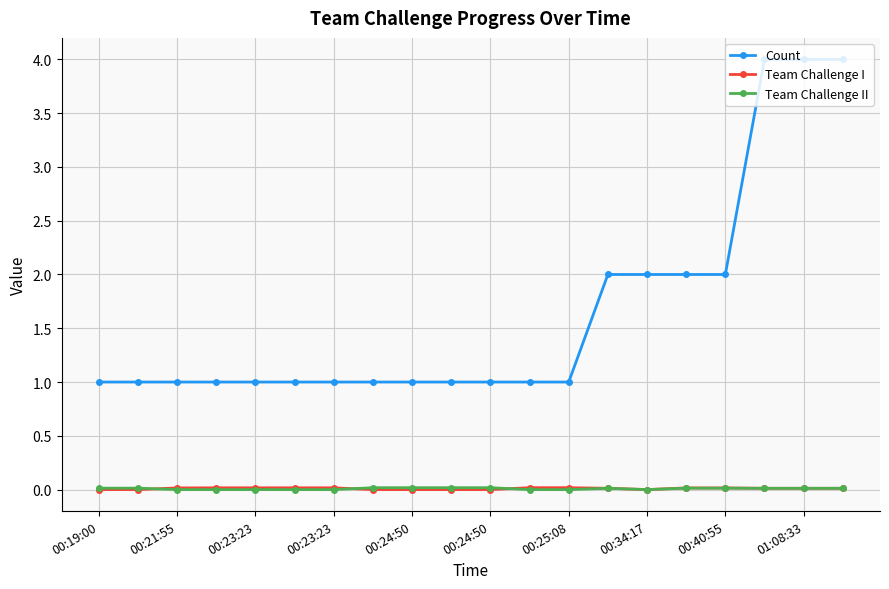

What is the greatest value displayed?

4.0